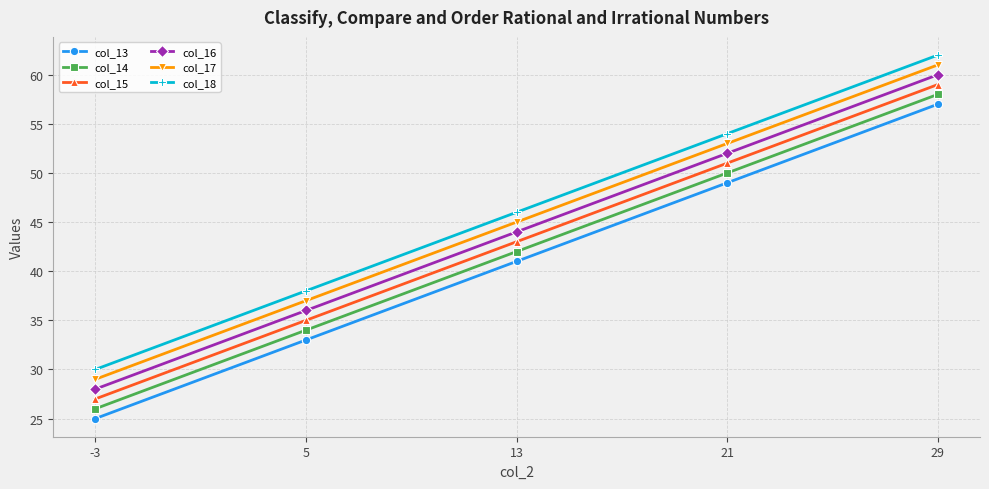

What is the difference between the second highest and second lowest values in the col_18 series?

16